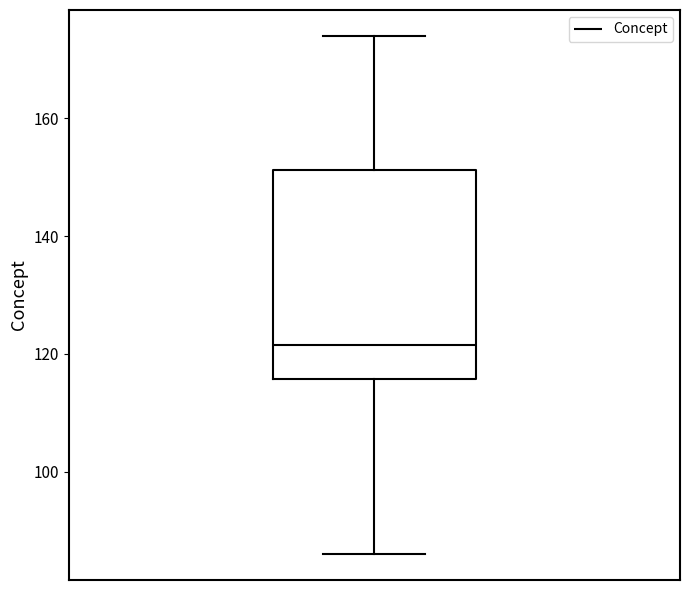

Where is the lower edge of the box on the y-axis? The values are not printed on the chart, so give them approximately, as read against the axis.

116